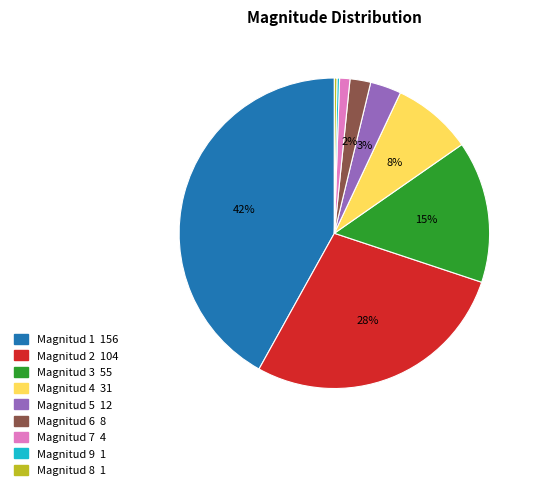

Does any single category account for the majority?

No